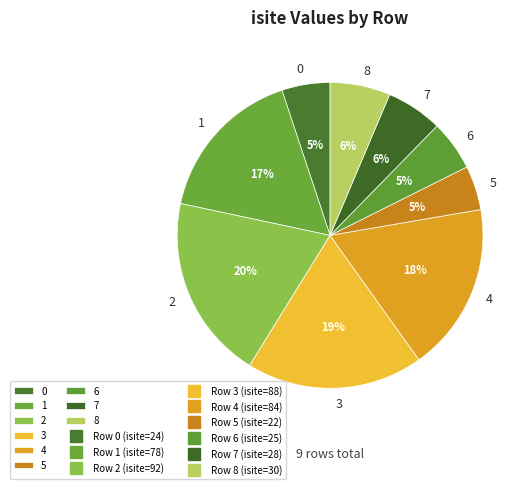

Is 3 the majority of the pie?

No